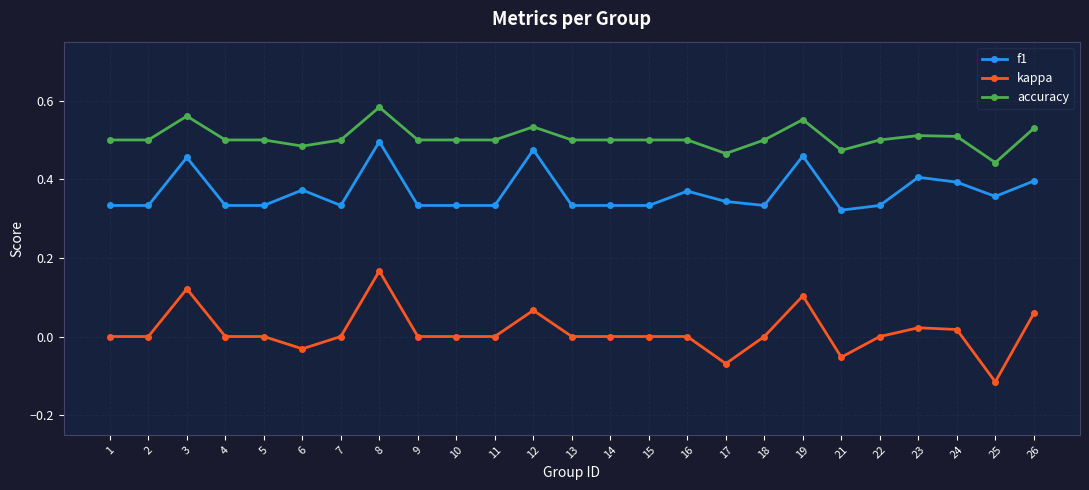

Which series has the largest range (max minus min)?

kappa